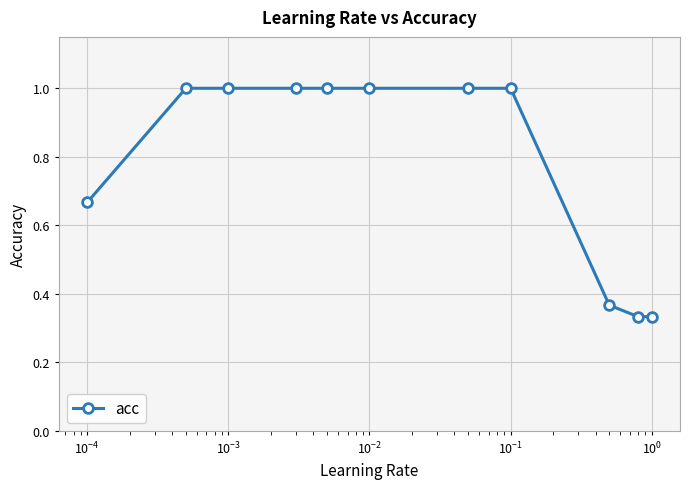

How many lines are shown in the chart?

1